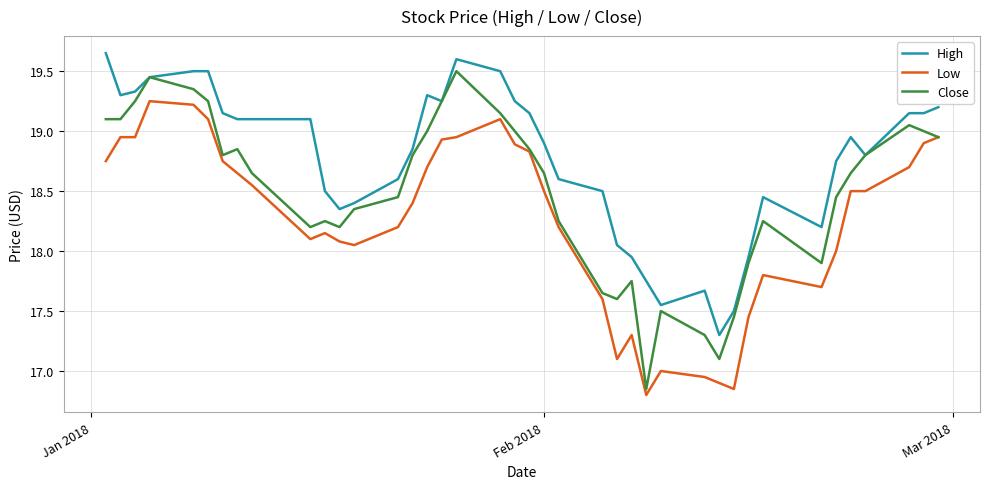

Which series has the largest range (max minus min)?

Close